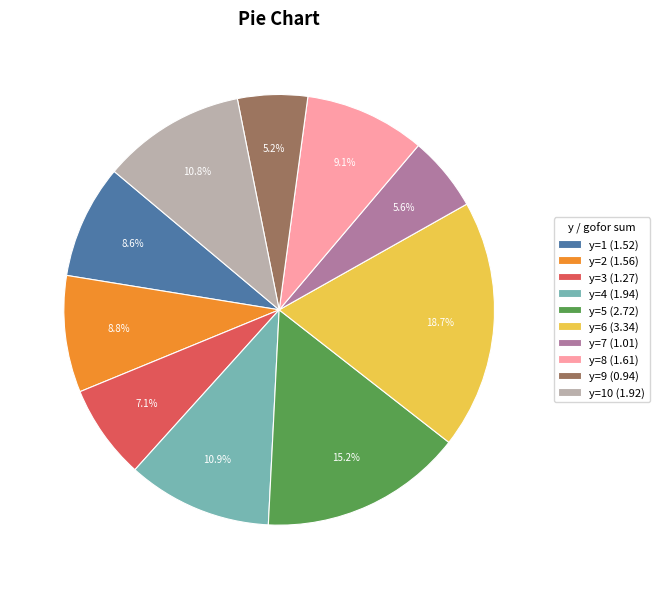

How much of the chart is everything except y=8 (1.61)?

90.9%